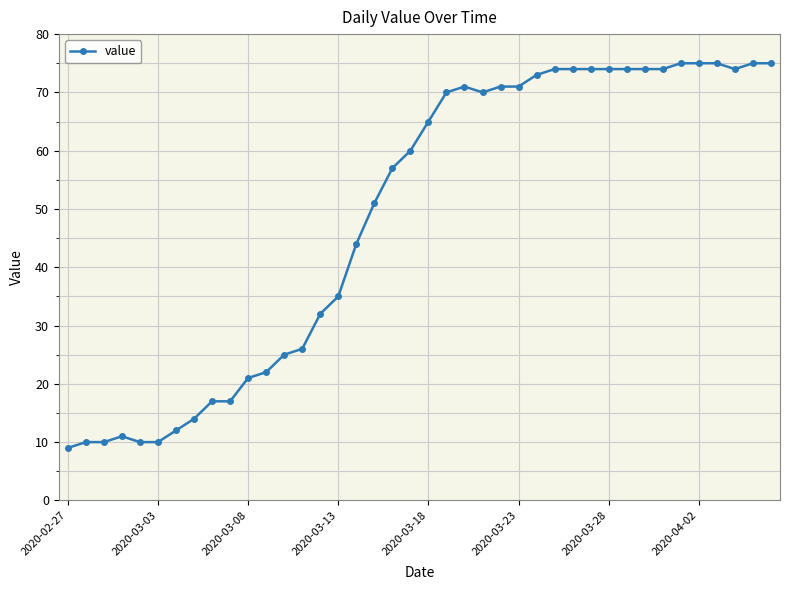

What is the average value?

49